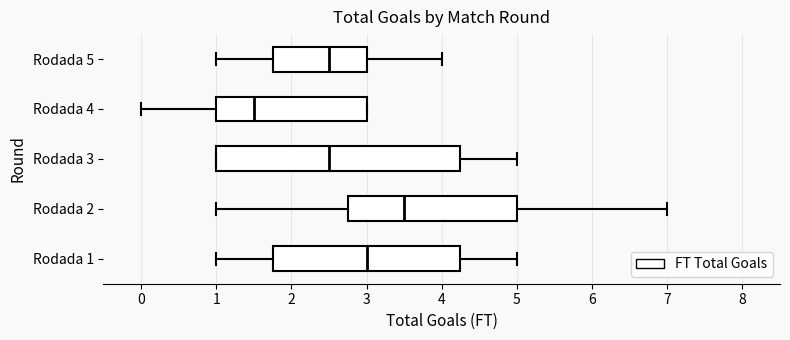

Reading bottom to top, read every box against the x-axis: the position of its median line, the range the box covers, and the ends of its whiskers. The values are not printed on the chart, so give them approximately, as read against the axis.

Rodada 1: median 3.0, box 1.8 to 4.3, whiskers 1.0 to 5.0
Rodada 2: median 3.5, box 2.8 to 5.0, whiskers 1.0 to 7.0
Rodada 3: median 2.5, box 1.0 to 4.3, whiskers 1.0 to 5.0
Rodada 4: median 1.5, box 1.0 to 3.0, whiskers 0.0 to 3.0
Rodada 5: median 2.5, box 1.8 to 3.0, whiskers 1.0 to 4.0